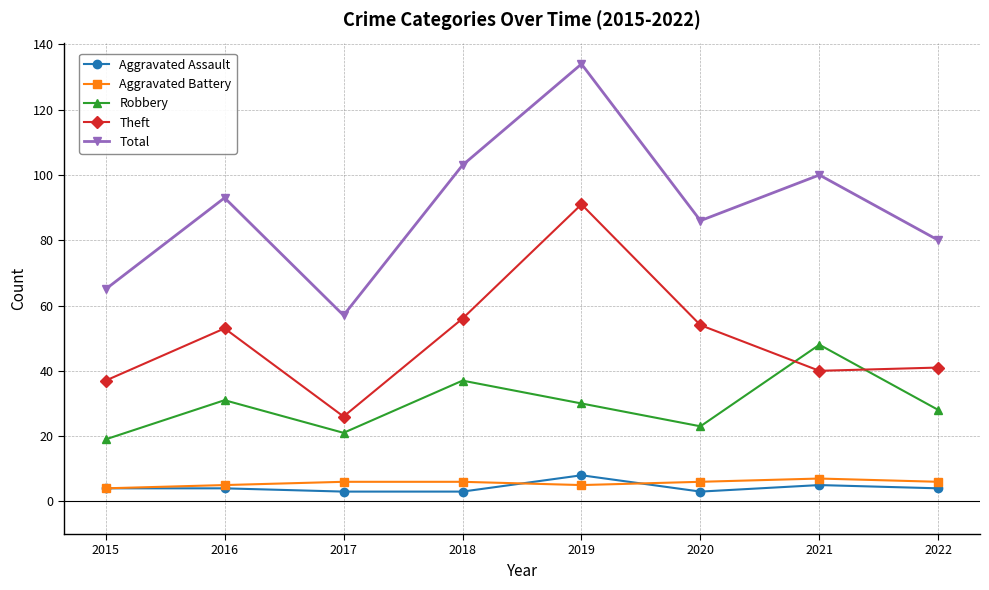

What is the value of the Aggravated Battery point at the 8th from the left?

6